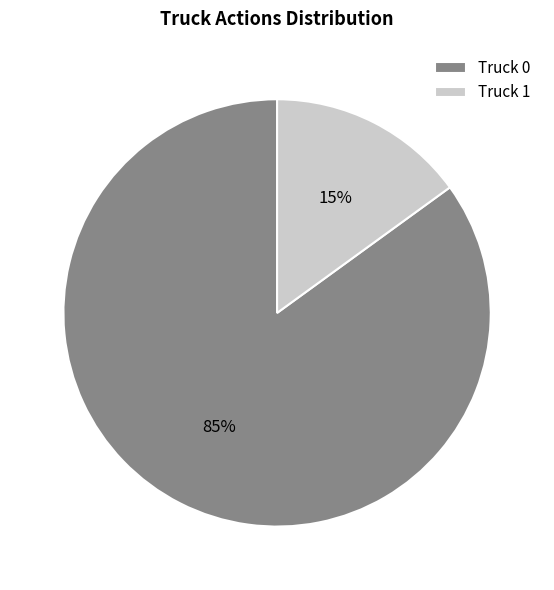

How many slices are in this pie chart?

2